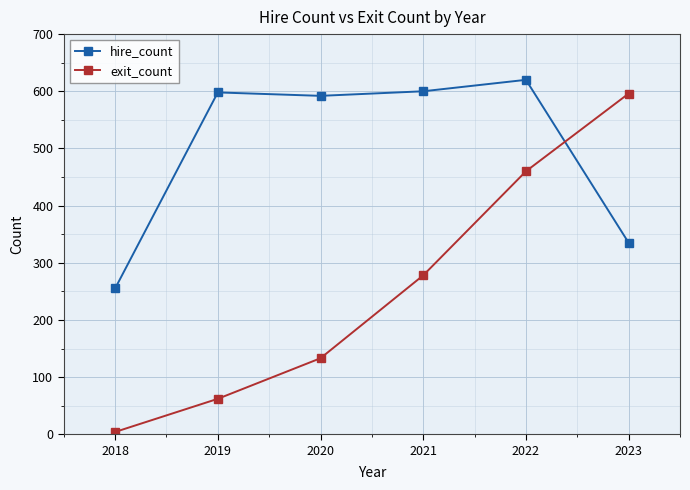

True or false: exit_count has a value of 596 at 2023.

True